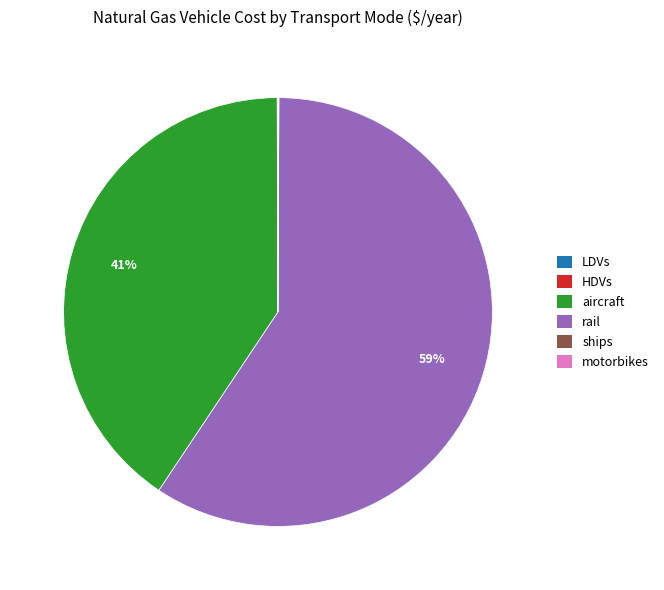

To the nearest percent, what is the average slice percentage?

17%